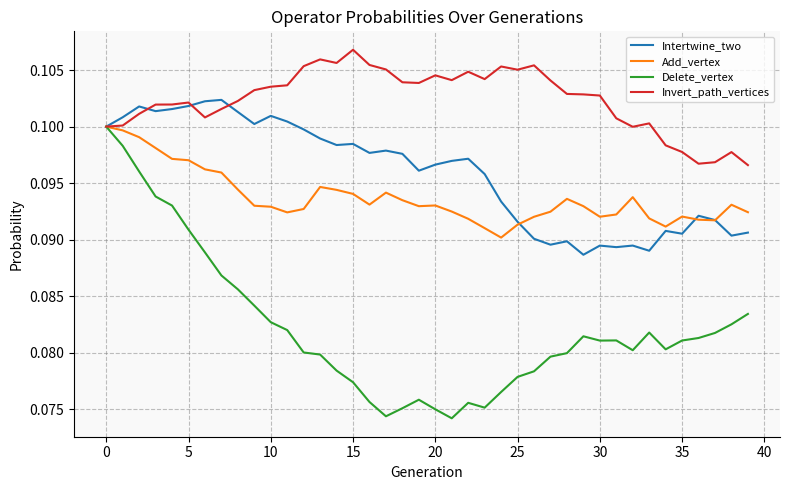

Which series has the largest total across all categories?

Invert_path_vertices